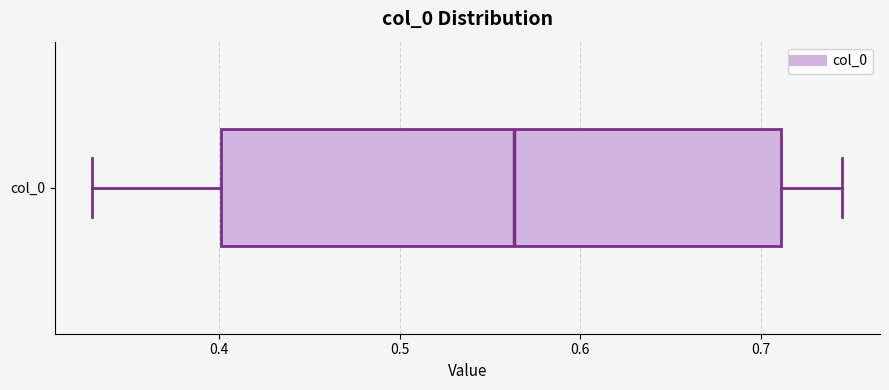

Read this box plot against the x-axis: the position of the median line, the range covered by the box, and the ends of both whiskers. The values are not printed on the chart, so give them approximately, as read against the axis.

median 0.56, box 0.40 to 0.71, whiskers 0.33 to 0.75